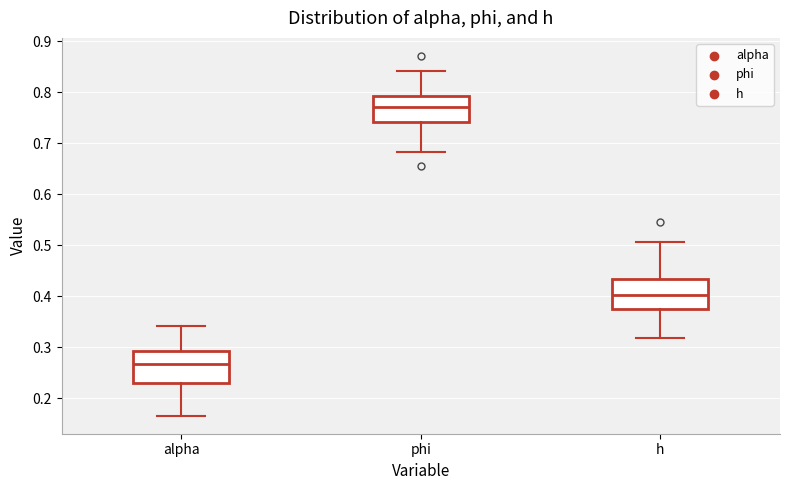

Reading left to right, transcribe this box plot: for each box, give where its median line is, the range the box spans, and where its two whiskers end, as read against the y-axis. The values are not printed on the chart, so give them approximately, as read against the axis.

alpha: median 0.27, box 0.23 to 0.29, whiskers 0.17 to 0.34
phi: median 0.77, box 0.74 to 0.79, whiskers 0.68 to 0.84
h: median 0.40, box 0.38 to 0.43, whiskers 0.32 to 0.51